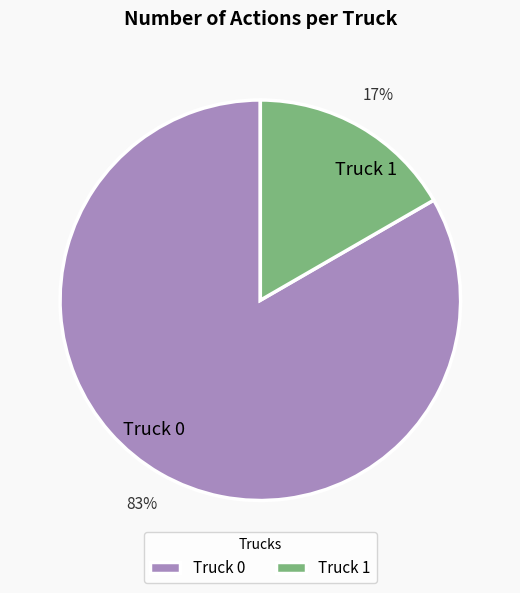

The Truck 1 slice represents 17% of the pie. True or false?

True